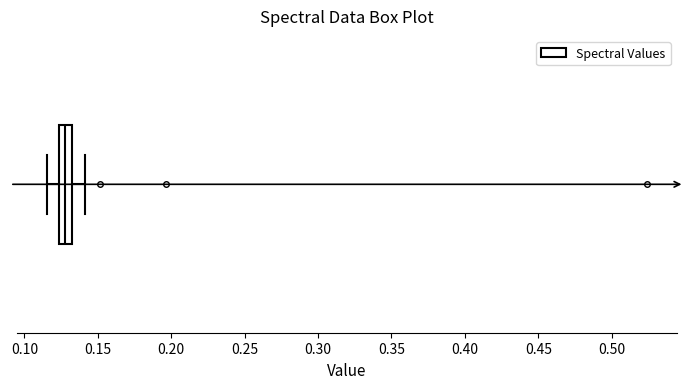

Where does the left whisker of the box end on the x-axis? The values are not printed on the chart, so give them approximately, as read against the axis.

0.115